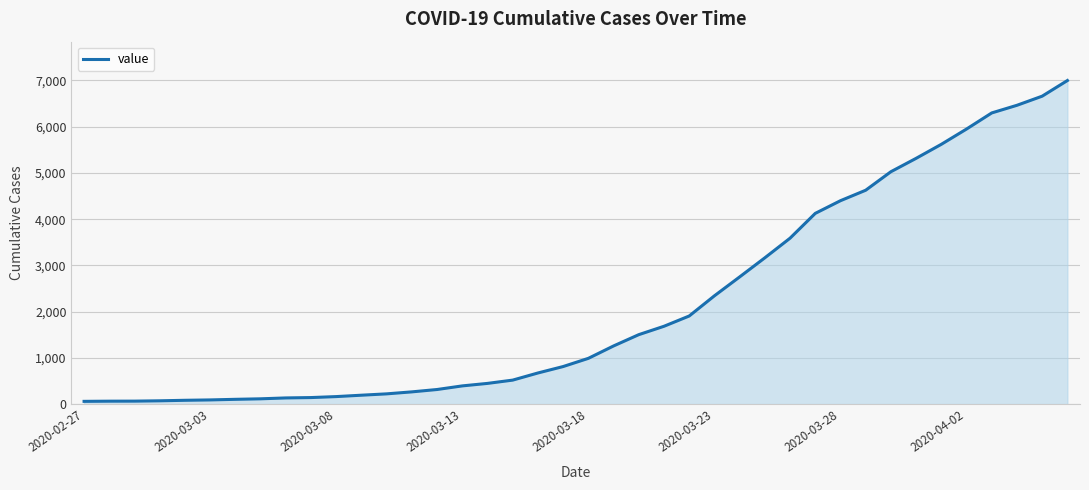

What is the average value?

2142